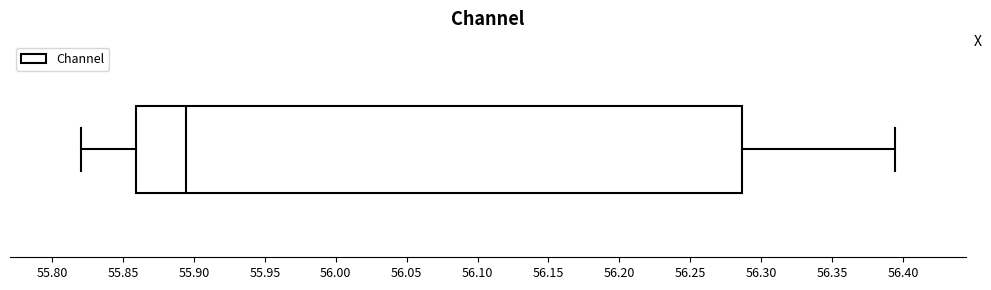

Transcribe this box plot: give where the median line is, the range the box spans, and where the two whiskers end, as read against the x-axis. The values are not printed on the chart, so give them approximately, as read against the axis.

median 55.895, box 55.860 to 56.285, whiskers 55.820 to 56.395